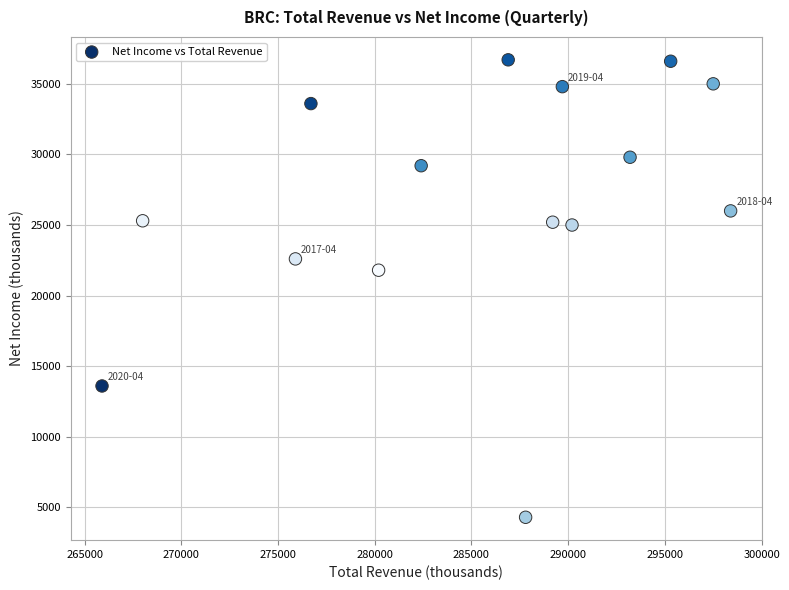

What Y value in the scatter plot is closest to 20500?

21800